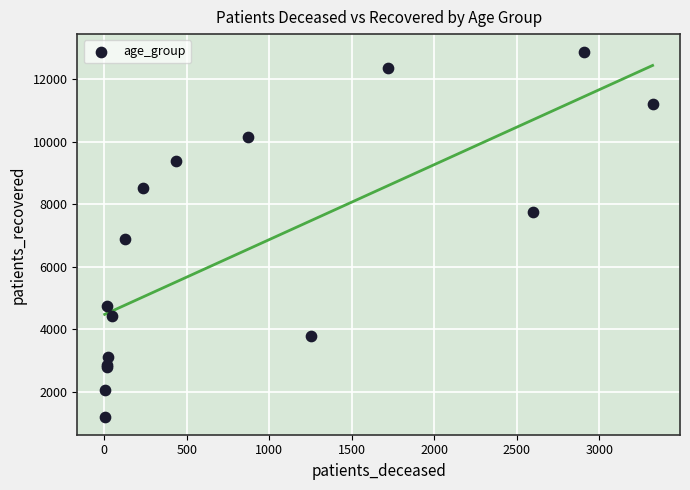

What Y value in the scatter plot is closest to 7032?

6870